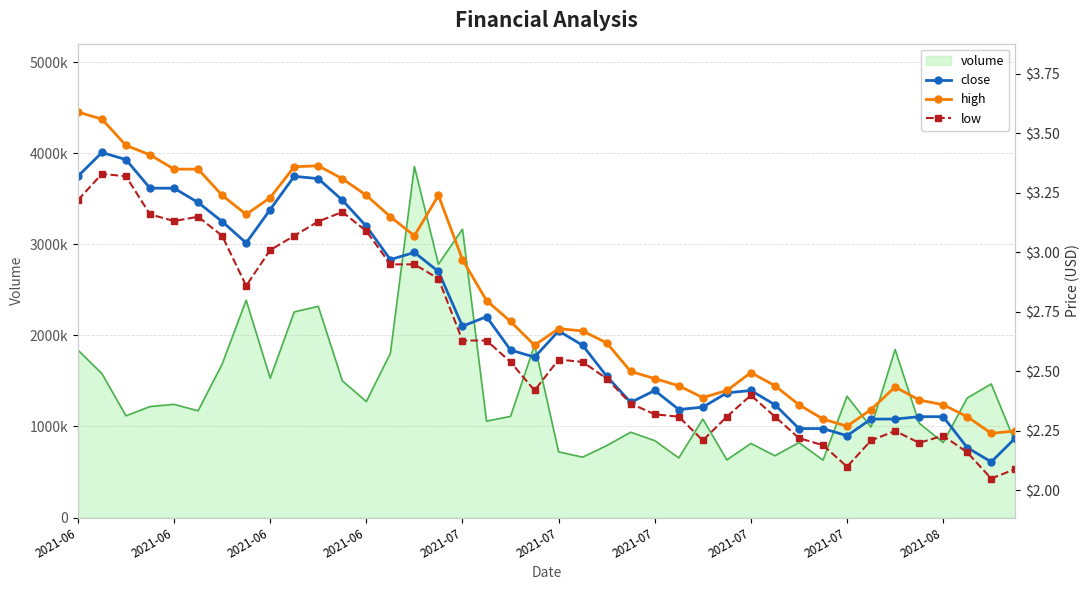

Which series has the widest spread of values?

high